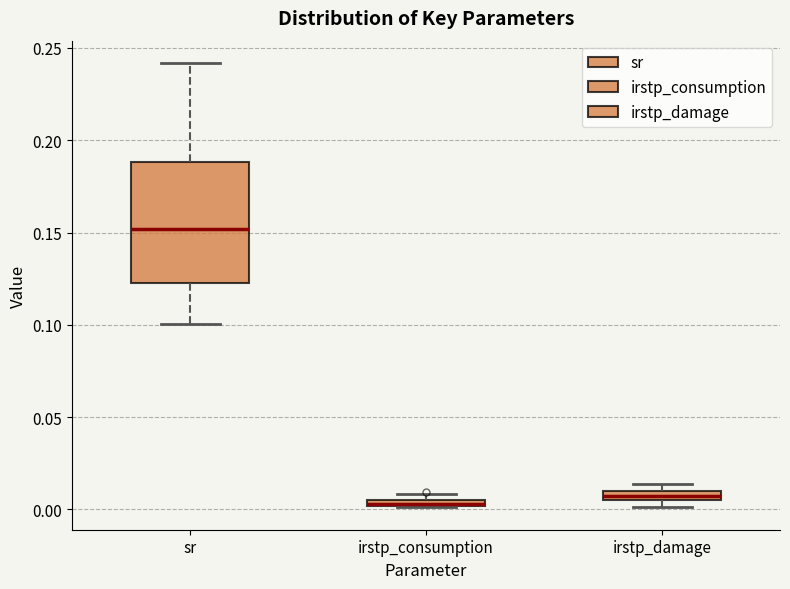

Which box is the tallest, from its lower edge to its upper edge?

sr